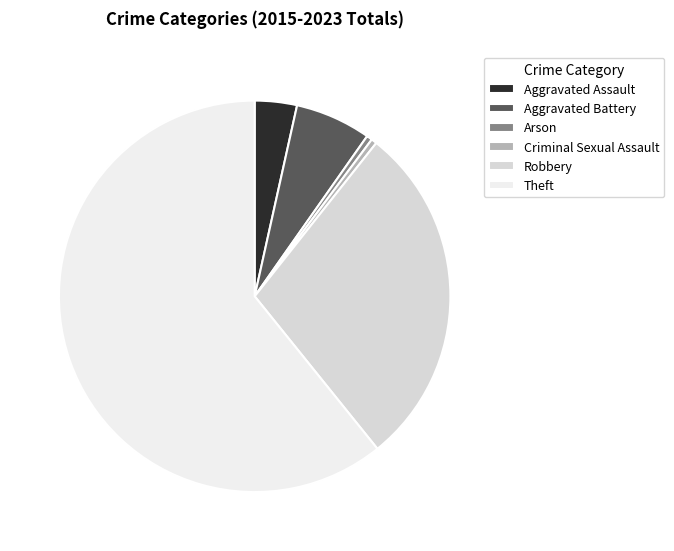

Is it true that Robbery is 40% of the pie?

False